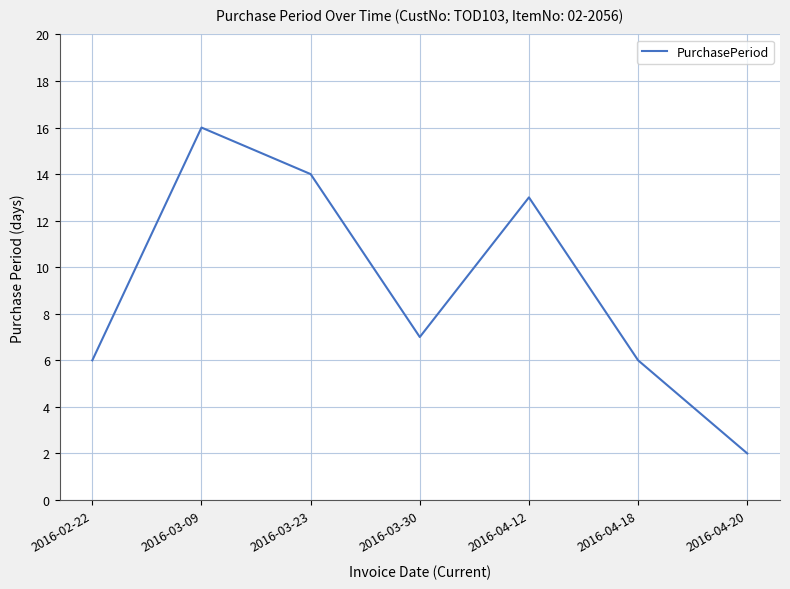

What is the minimum value shown in the chart?

2